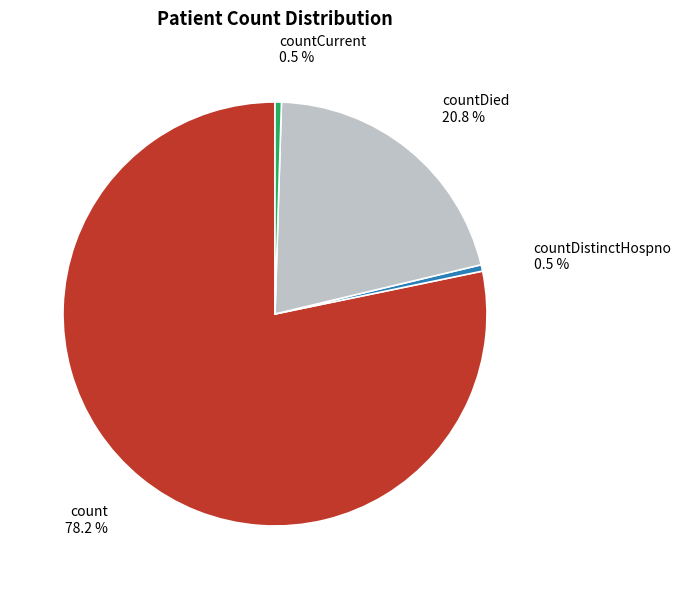

Is there a majority slice in this chart?

Yes